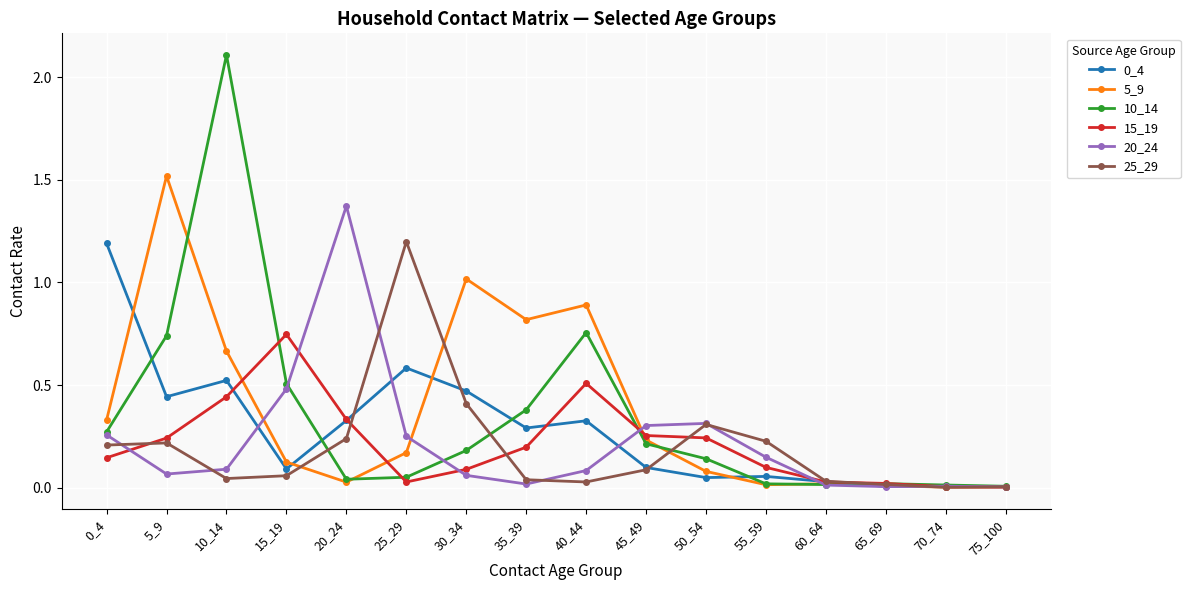

What is the spread (max minus min) of values at 5_9?

1.5